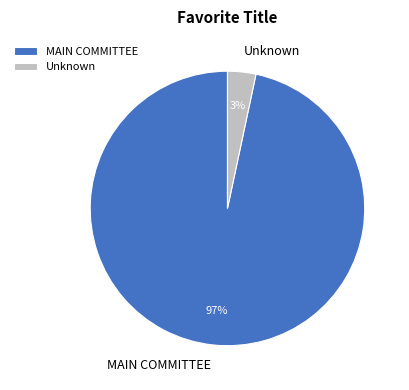

The MAIN COMMITTEE slice represents 97% of the pie. True or false?

True